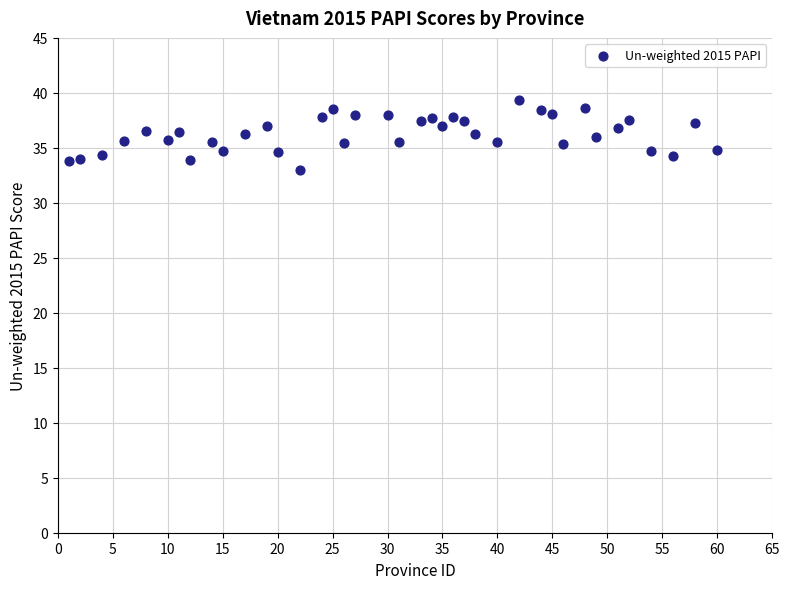

What is the range of X values (max minus min)?

59.0